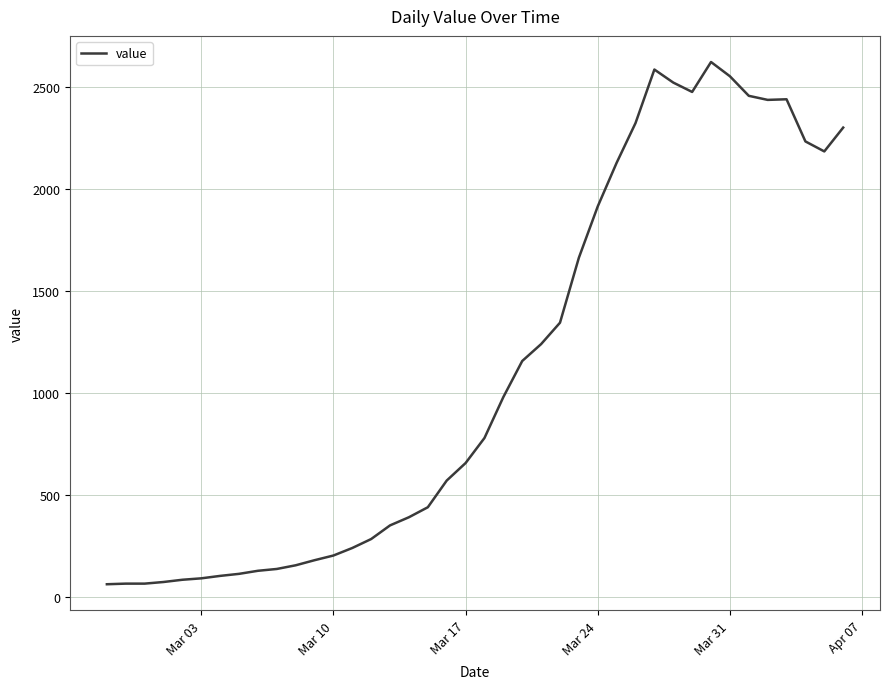

Does the chart have visible grid lines?

Yes